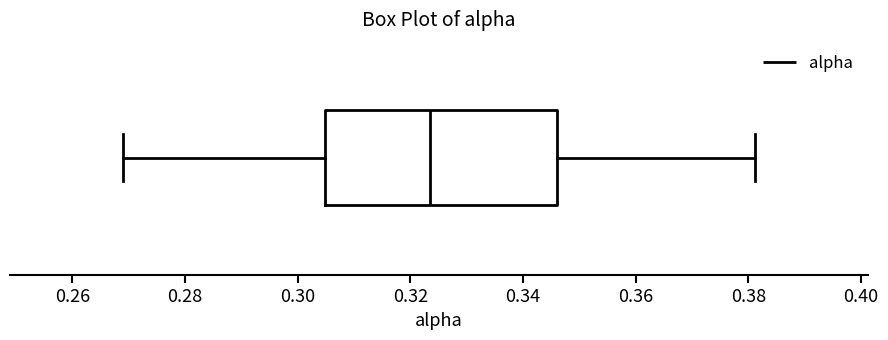

Transcribe this box plot: give where the median line is, the range the box spans, and where the two whiskers end, as read against the x-axis. The values are not printed on the chart, so give them approximately, as read against the axis.

median 0.324, box 0.304 to 0.346, whiskers 0.268 to 0.382